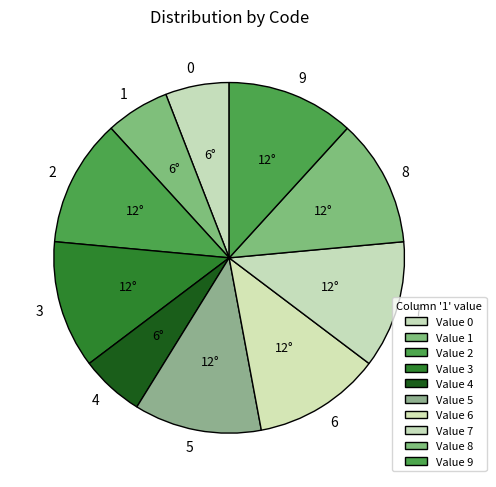

What is the ratio of the value at 4 to the value at 1?

1.0